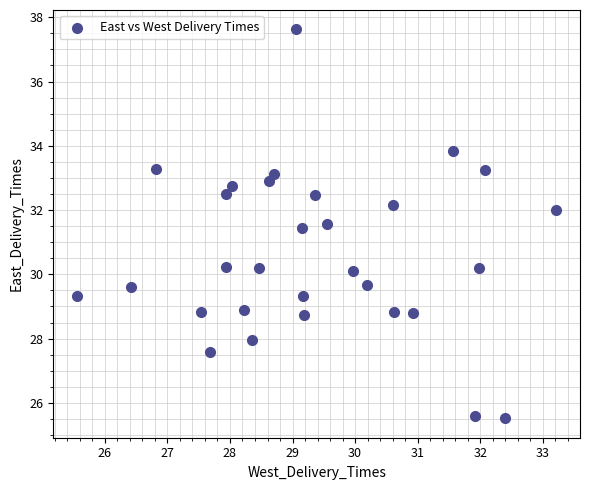

What is the range of Y values (max minus min)?

12.1